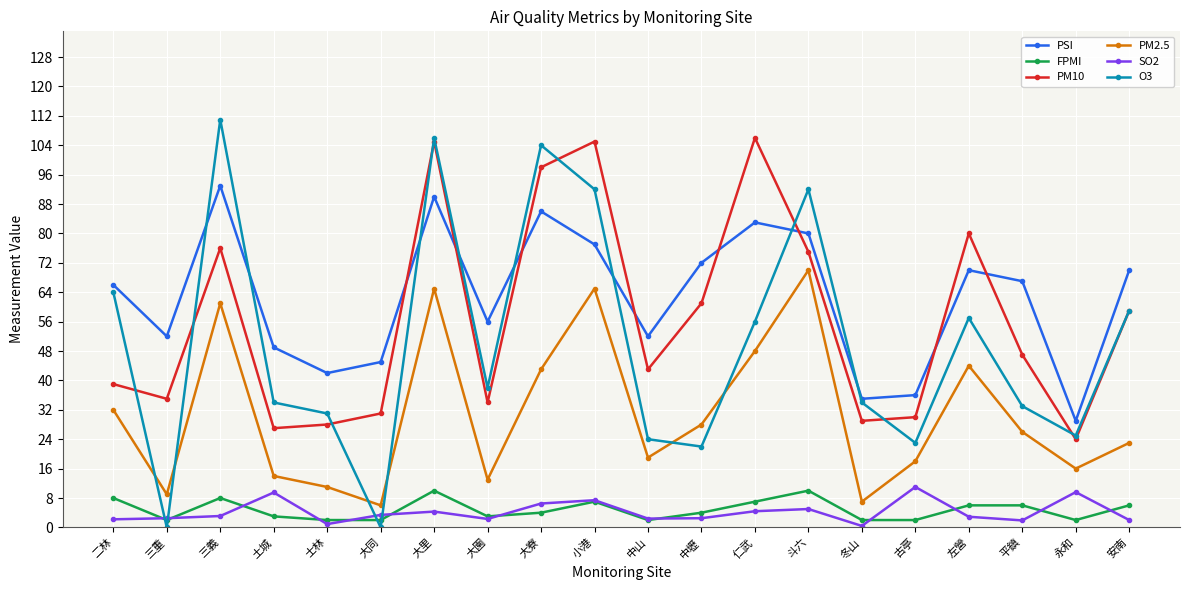

At how many categories does at least one series exceed 27?

20